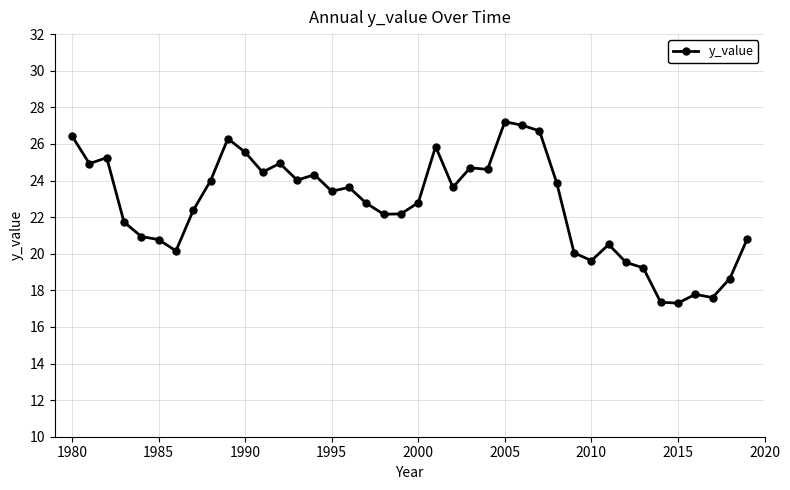

True or false: the data has more than 0 interior local peaks.

True